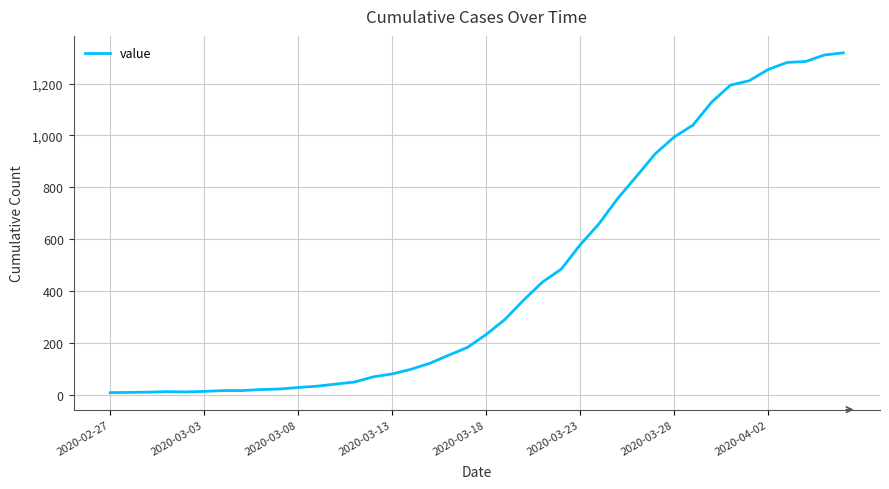

What is the difference between the maximum and minimum values?

1308